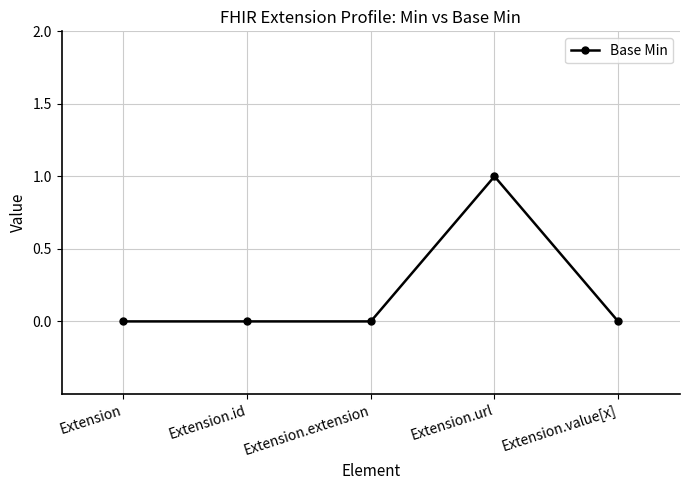

Which label corresponds to the largest value in the chart?

Extension.url